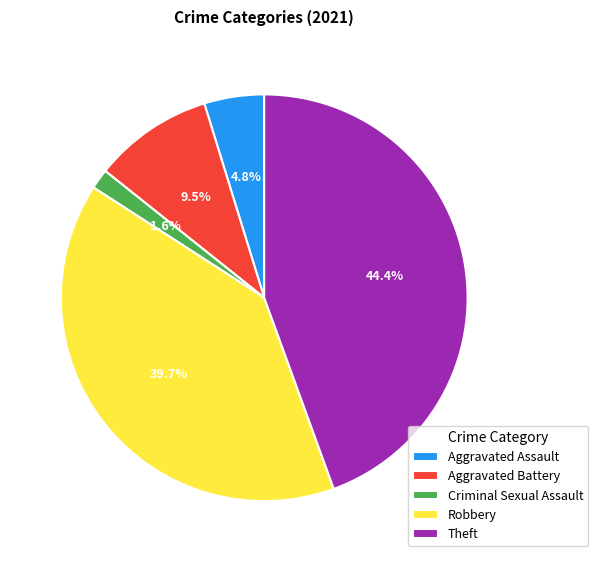

Rank the categories by value from highest to lowest.

Theft, Robbery, Aggravated Battery, Aggravated Assault, Criminal Sexual Assault